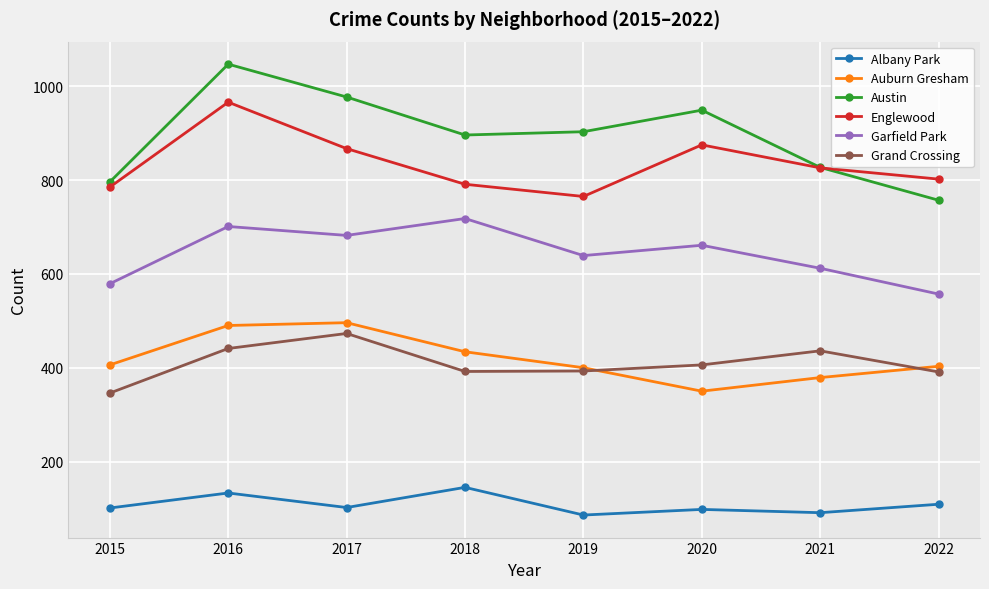

At which category is the sum across all series the highest?

2016